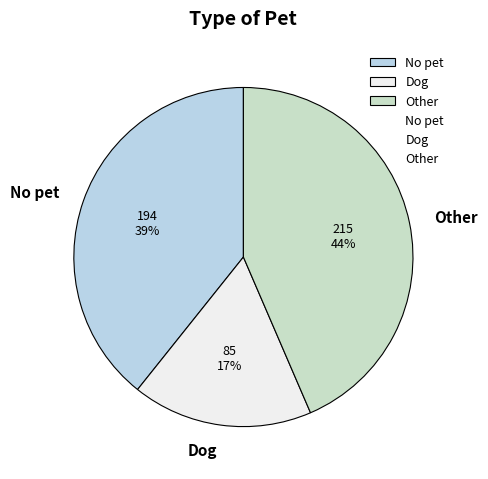

Does any single category account for the majority?

No